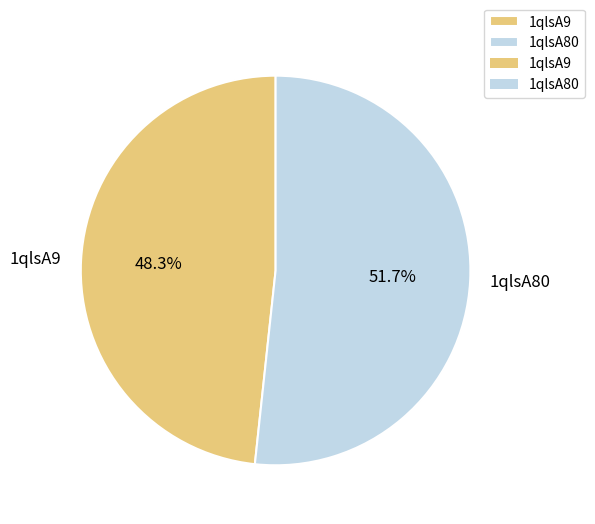

Which slice represents more than half of the pie?

1qlsA80